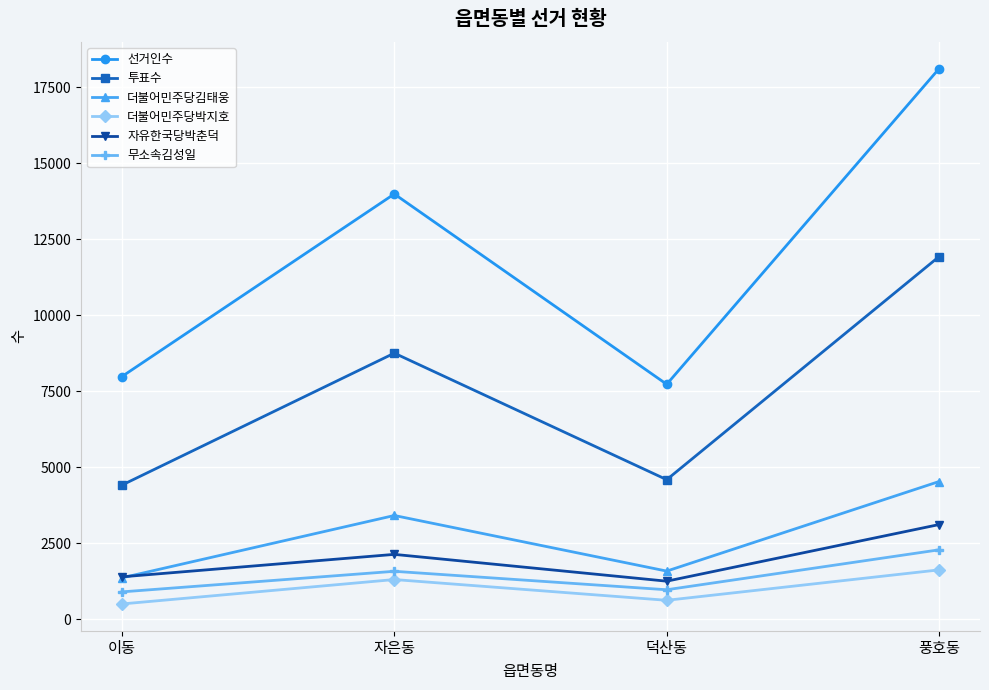

At which label is 무소속김성일 closest to 1599?

자은동